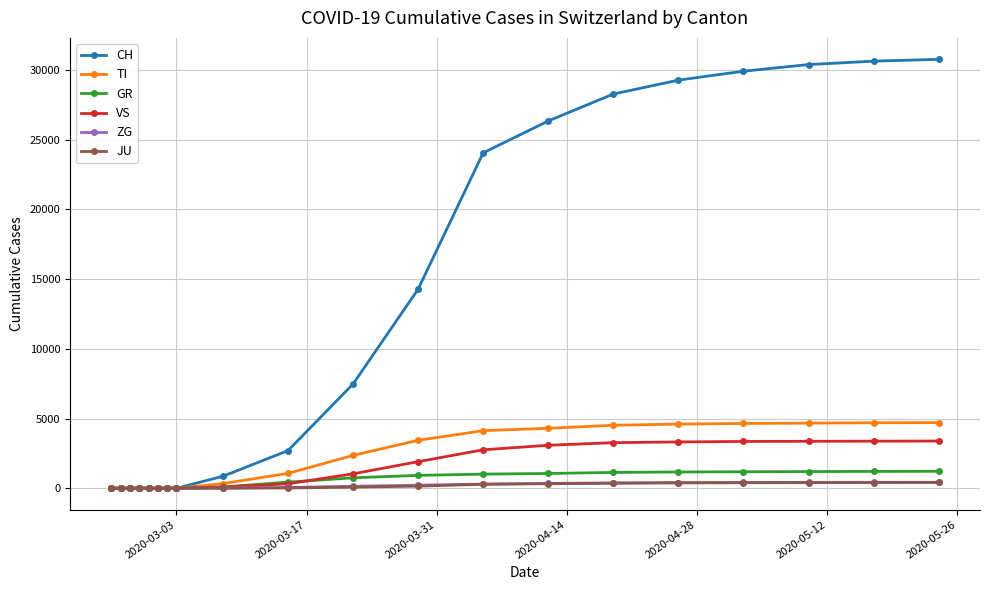

Which series has the largest total across all categories?

CH